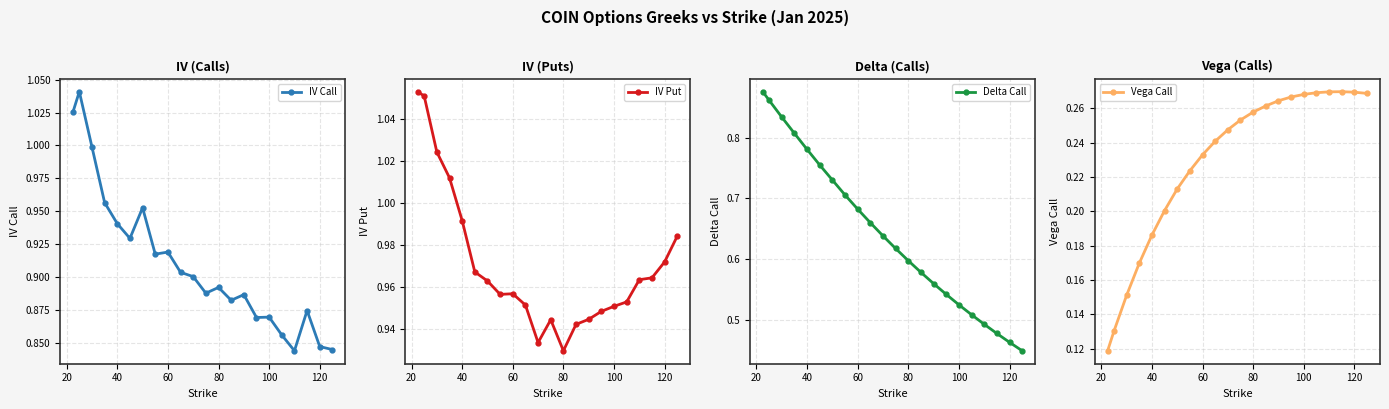

Count the Delta Call values in the range 0 to 1.

22